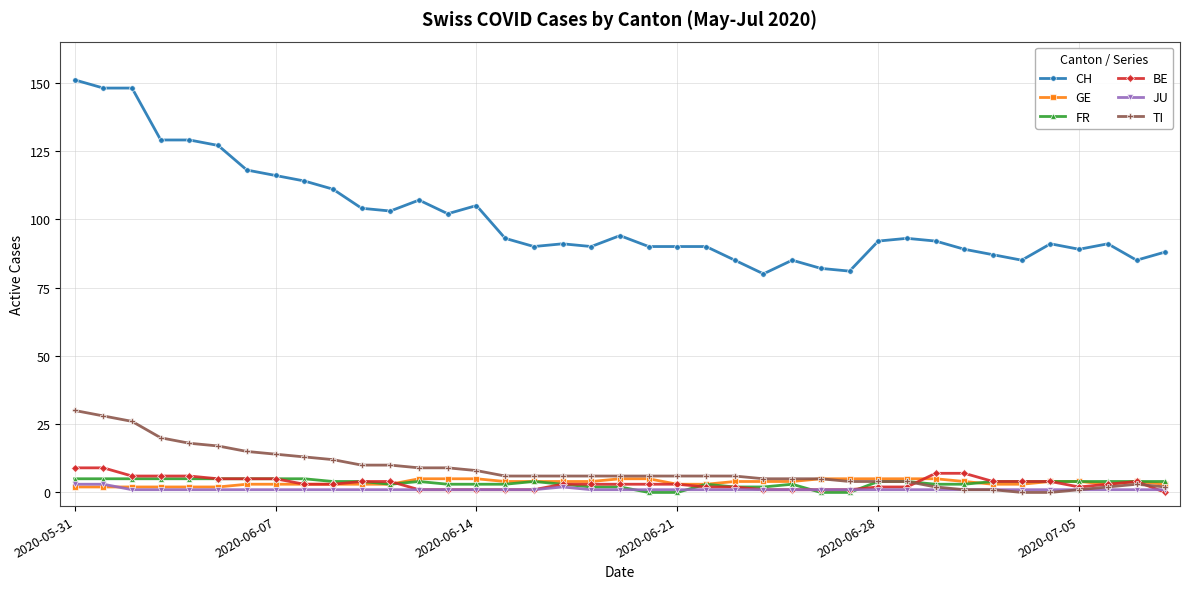

Which series has the widest spread of values?

CH